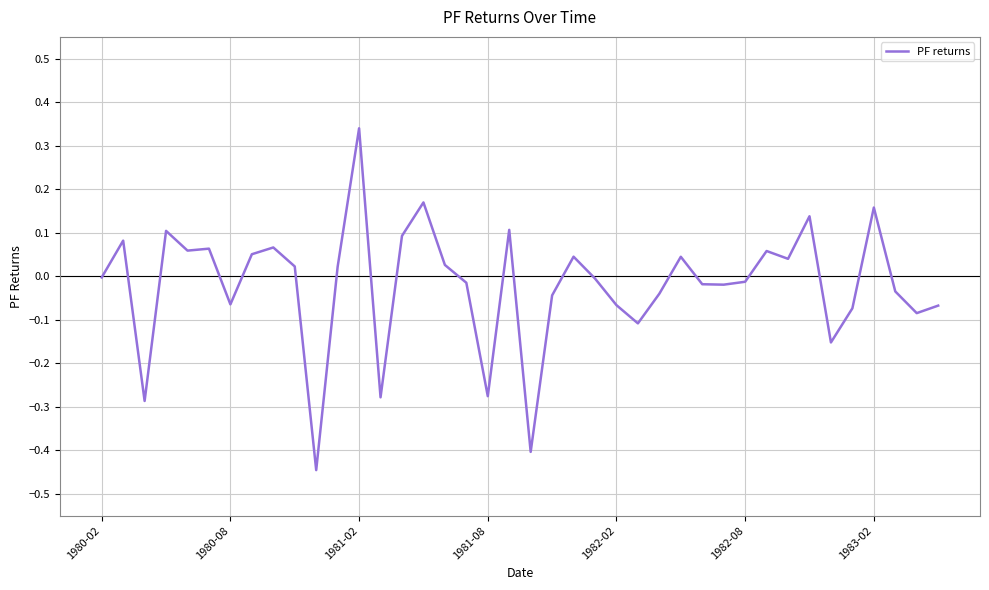

What is the difference between the maximum and minimum values?

0.8